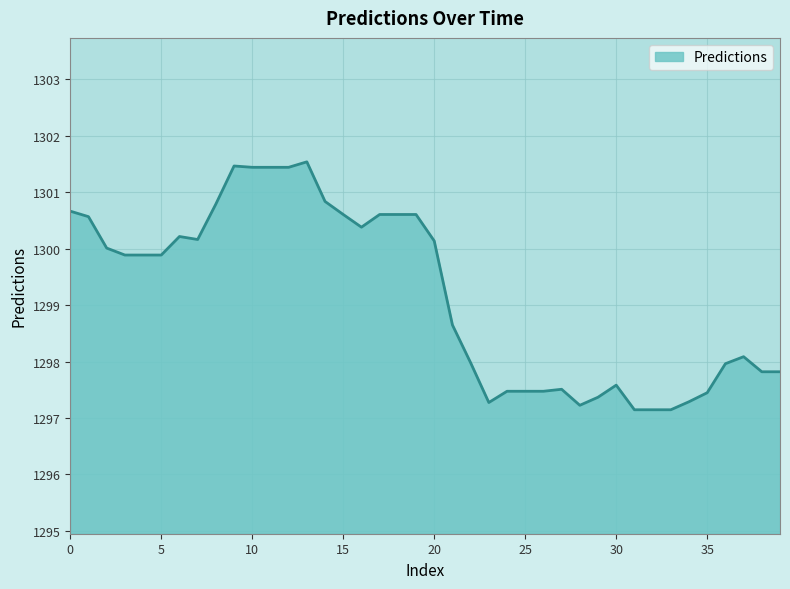

What is the difference between the maximum and minimum values?

4.4